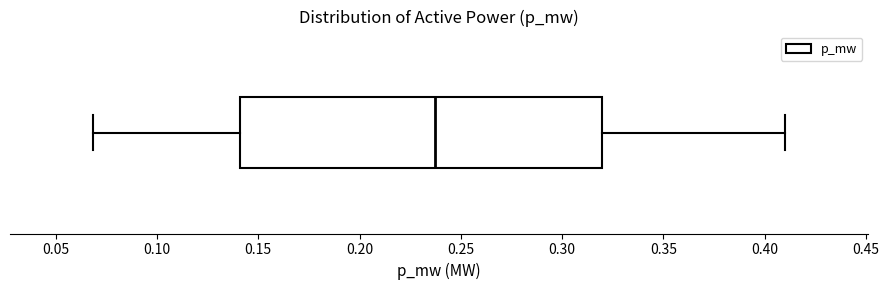

Transcribe this box plot: give where the median line is, the range the box spans, and where the two whiskers end, as read against the x-axis. The values are not printed on the chart, so give them approximately, as read against the axis.

median 0.235, box 0.140 to 0.320, whiskers 0.070 to 0.410